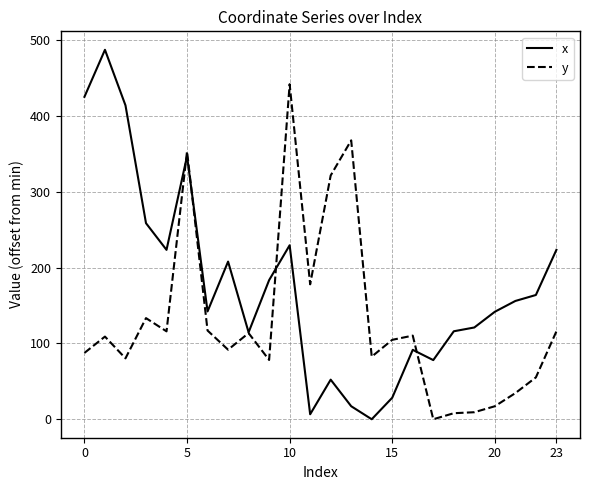

Which series has the largest total across all categories?

x